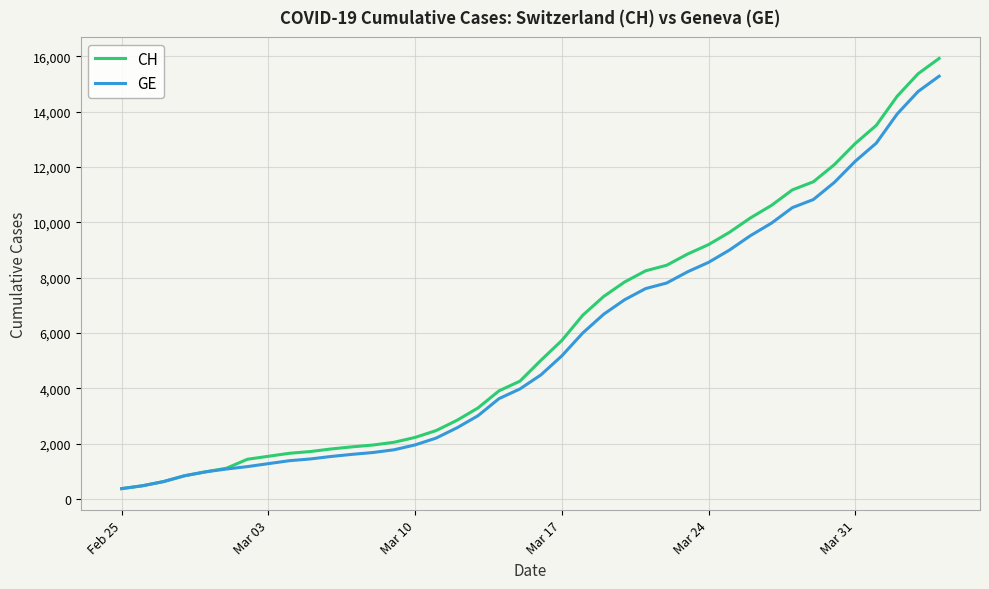

Which series has the largest range (max minus min)?

CH